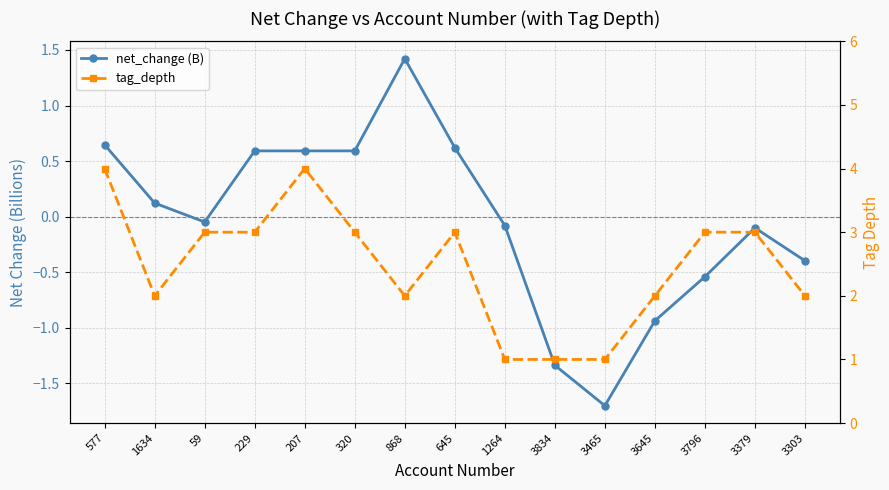

True or false: net_change (B) and tag_depth intersect in this chart.

False